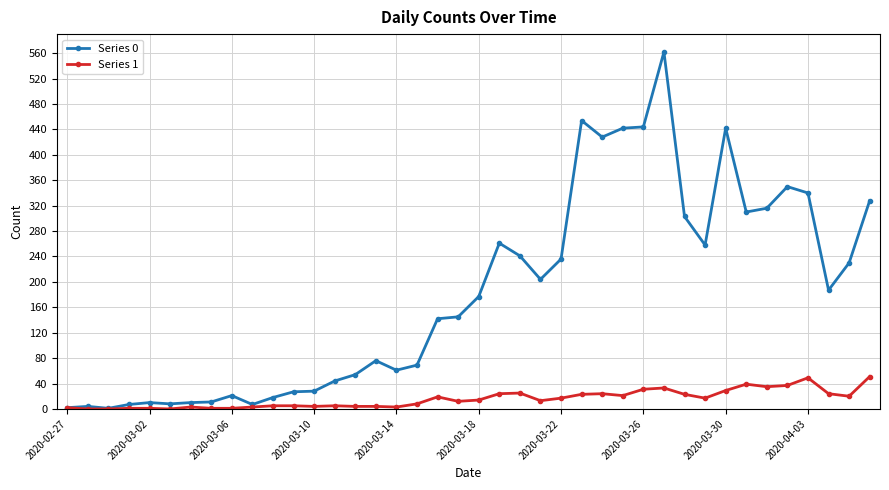

Which series has the largest total across all categories?

Series 0